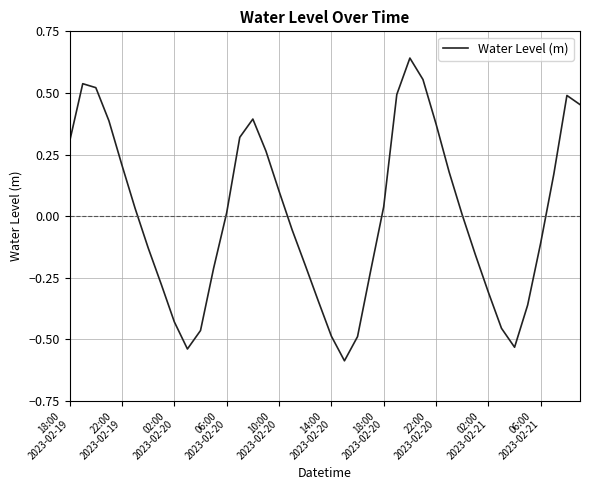

What is the smallest value displayed?

-0.6